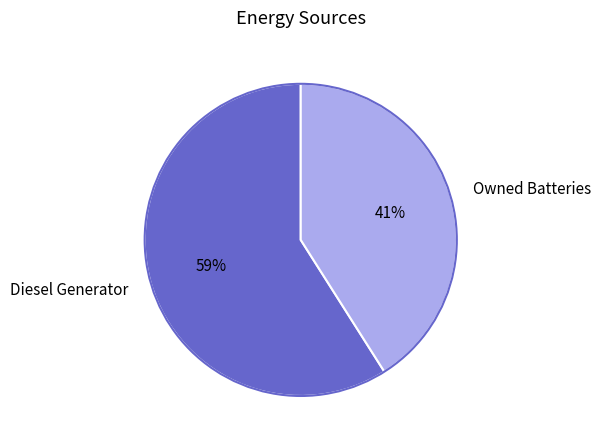

To the nearest percent, what is the average slice percentage?

50%